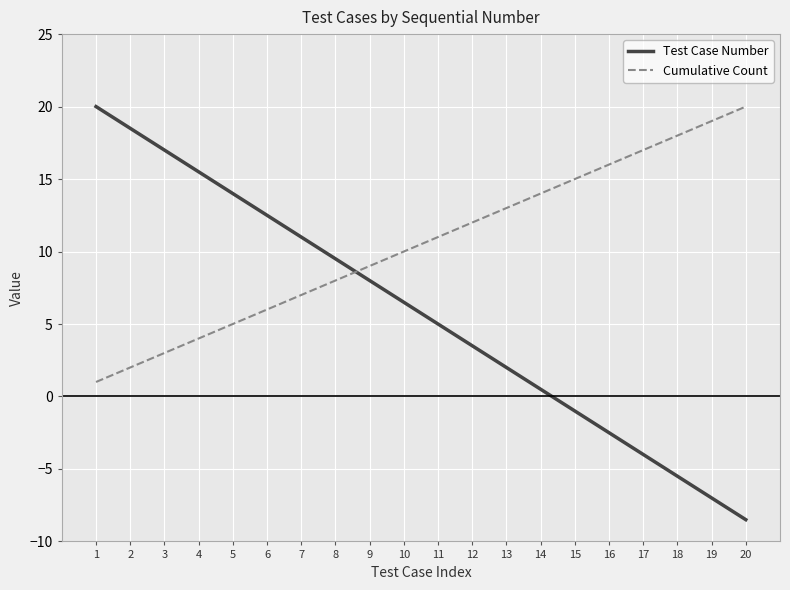

The value of Test Case Number at 11 is 1.2. True or false?

False